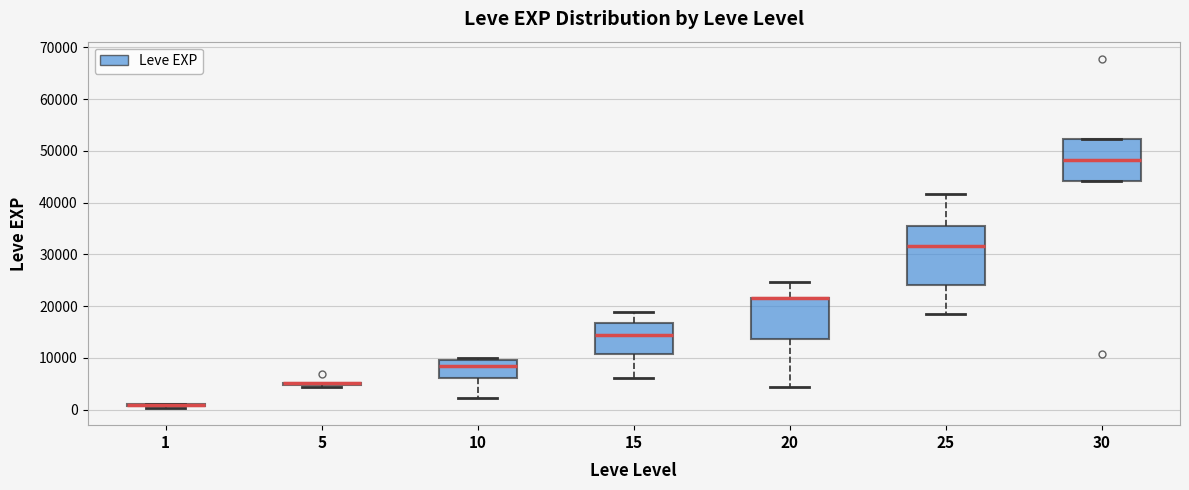

Where is the lower edge of the box at x = 10 on the y-axis? The values are not printed on the chart, so give them approximately, as read against the axis.

6000